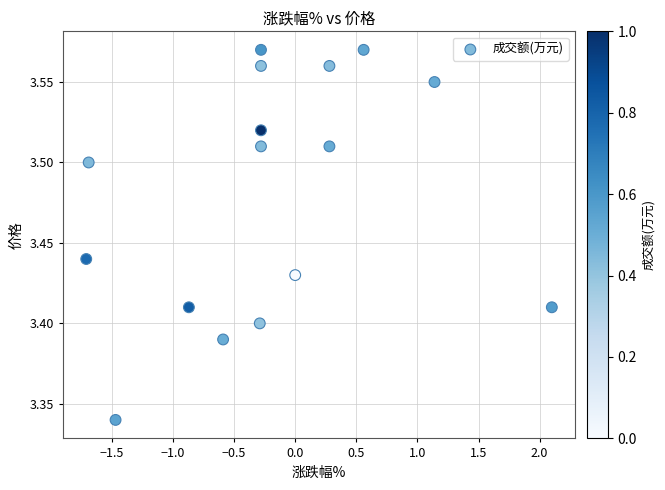

What is the range of X values (max minus min)?

3.8